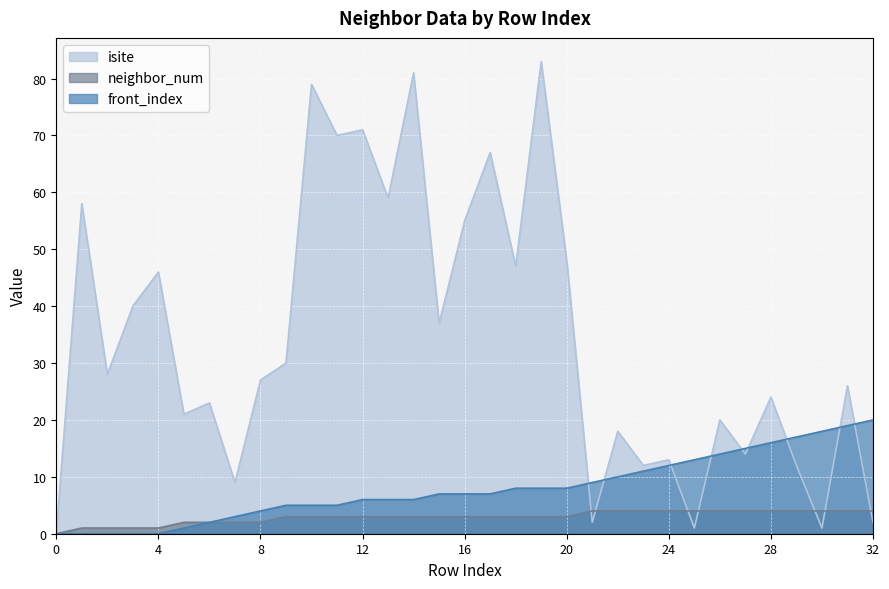

How many lines are shown in the chart?

3